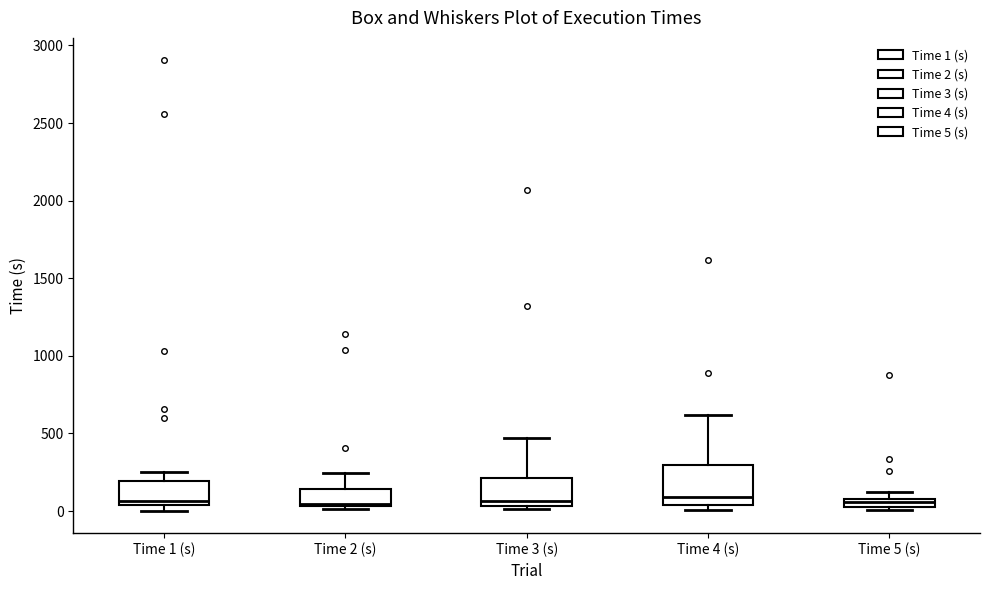

Where is the lower edge of the box for Time 3 (s) on the y-axis? The values are not printed on the chart, so give them approximately, as read against the axis.

50